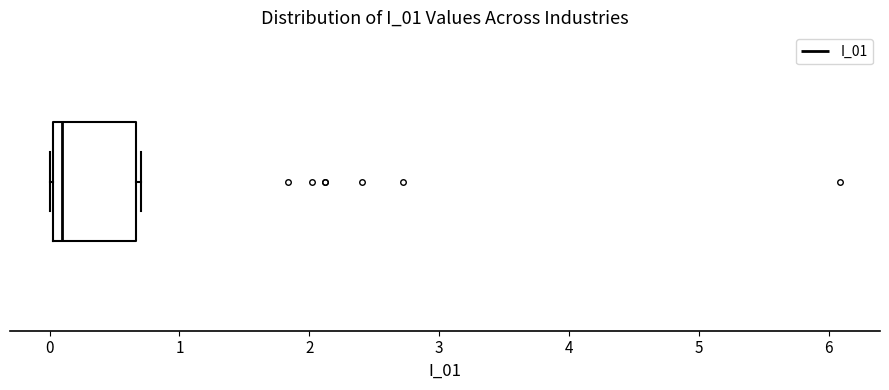

Transcribe this box plot: give where the median line is, the range the box spans, and where the two whiskers end, as read against the x-axis. The values are not printed on the chart, so give them approximately, as read against the axis.

median 0.1, box 0.0 to 0.7, whiskers 0.0 to 0.7 (just right of the box's right edge)